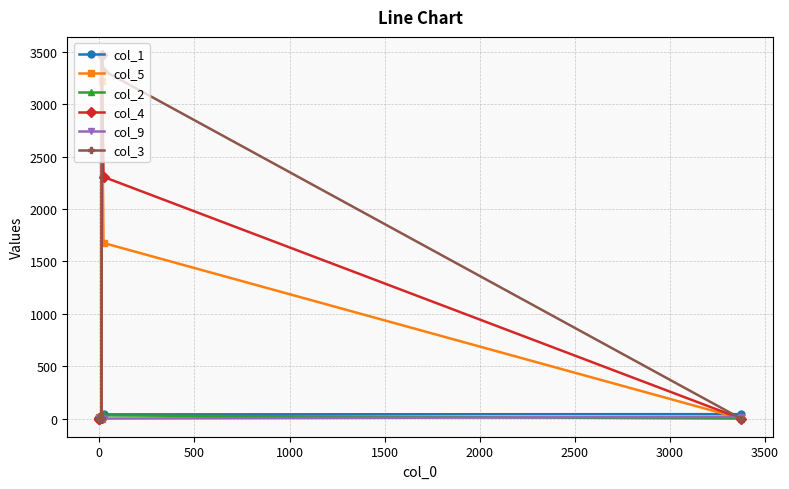

Which has a higher value, 2000 or 3000?

3000